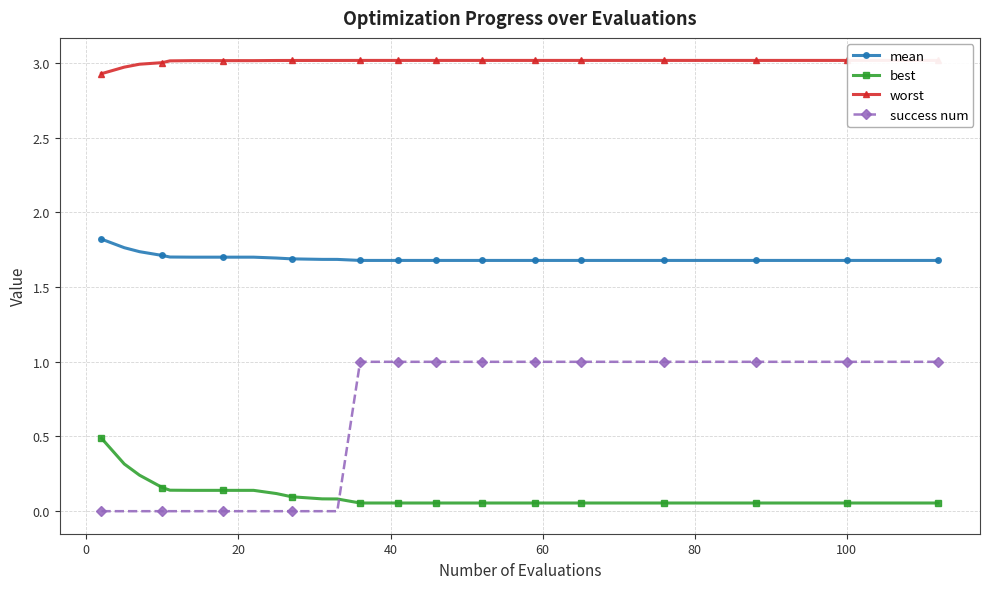

What is the minimum value for worst?

2.9